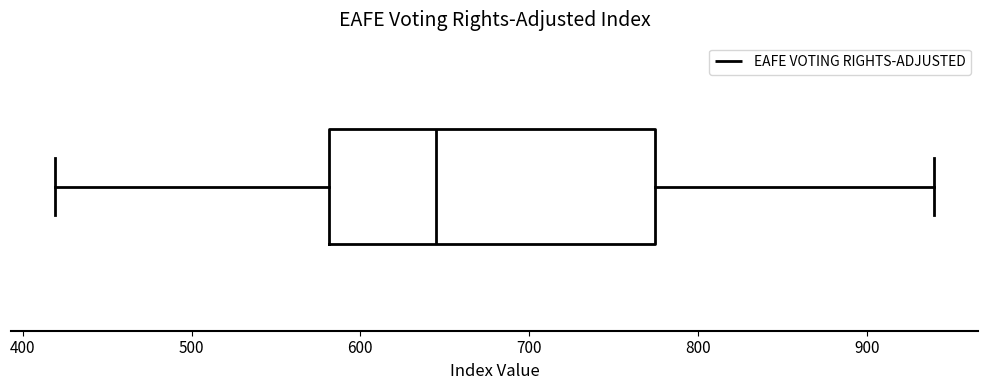

Read this box plot against the x-axis: the position of the median line, the range covered by the box, and the ends of both whiskers. The values are not printed on the chart, so give them approximately, as read against the axis.

median 640, box 580 to 770, whiskers 420 to 940